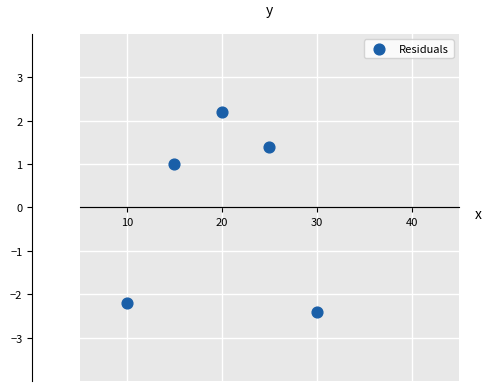

What Y value in the scatter plot is closest to 0?

1.0